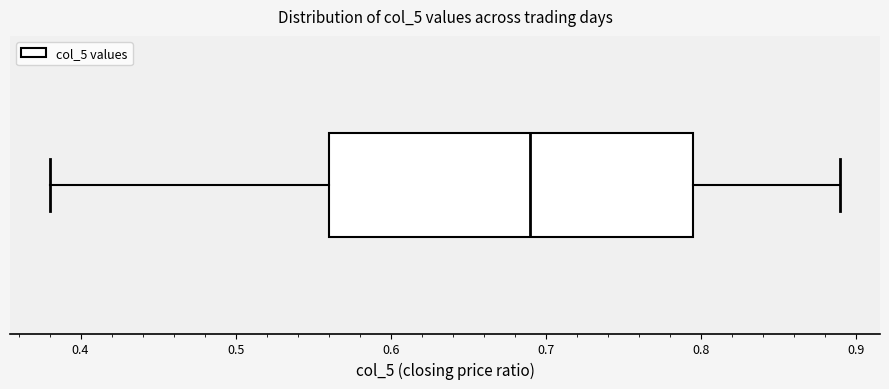

Transcribe this box plot: give where the median line is, the range the box spans, and where the two whiskers end, as read against the x-axis. The values are not printed on the chart, so give them approximately, as read against the axis.

median 0.69, box 0.56 to 0.80, whiskers 0.38 to 0.89